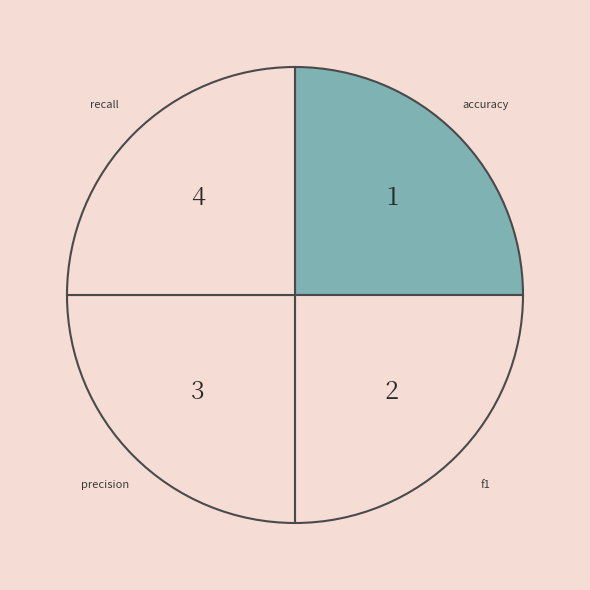

How many slices are in this pie chart?

4